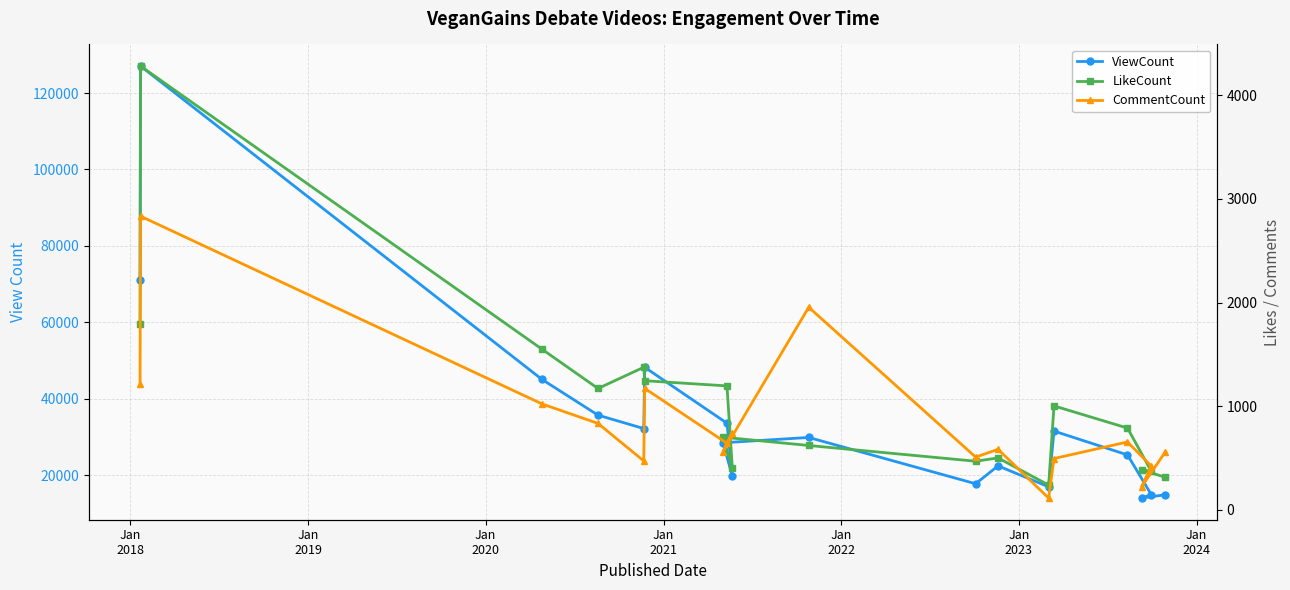

How many interior local valleys does the ViewCount series have?

5